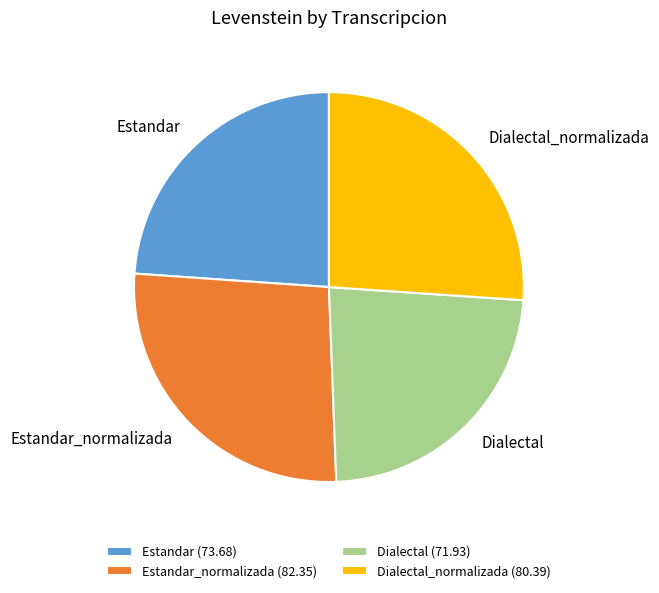

Is there any slice that represents more than half of the pie?

No